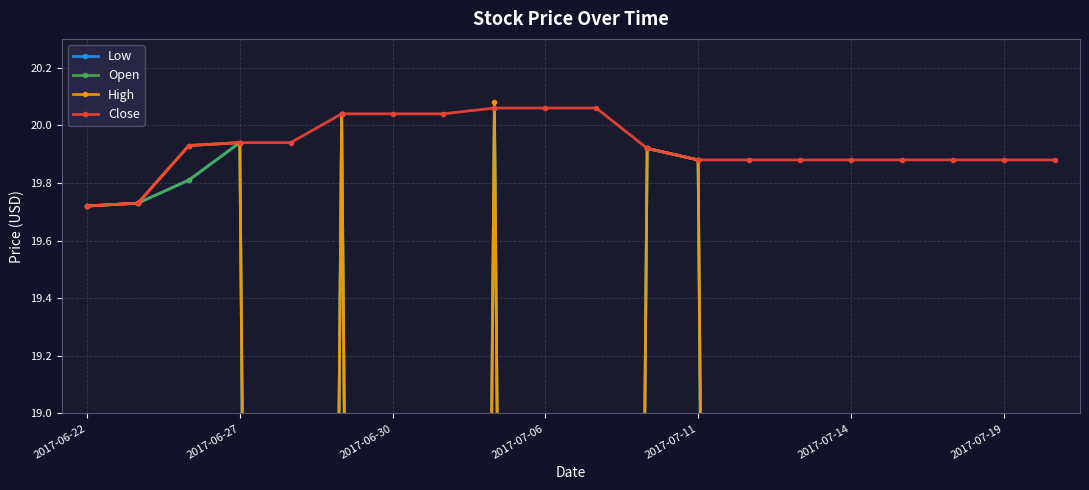

What value does the Low series have at 2017-06-27?

19.9